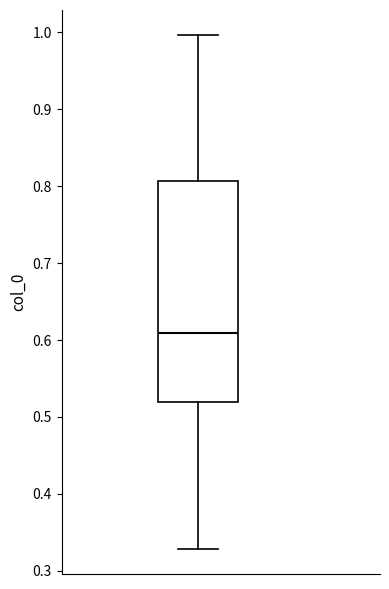

Where does the upper whisker of the box end on the y-axis? The values are not printed on the chart, so give them approximately, as read against the axis.

1.00